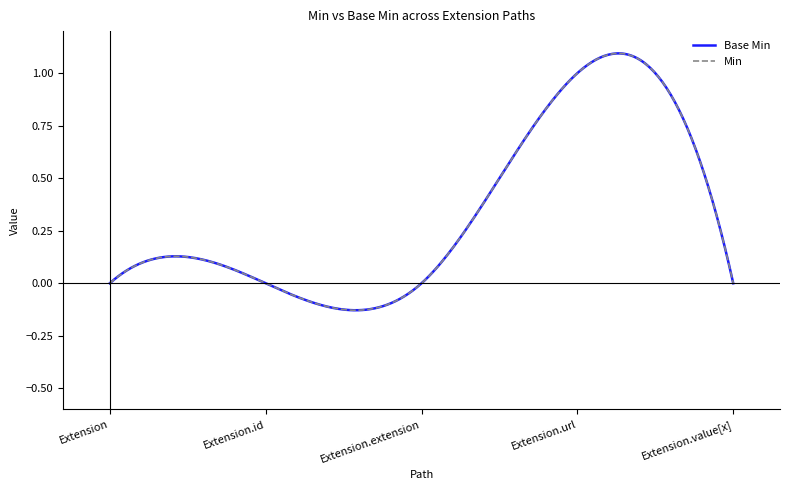

Does the chart display data point markers on the line(s)?

No